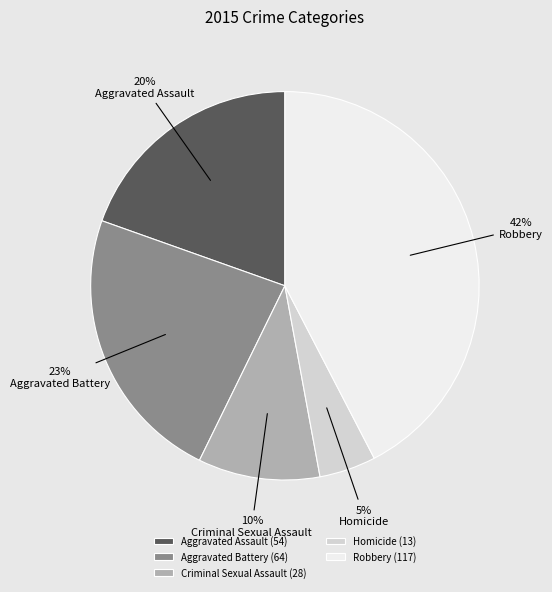

Which category has the smallest portion of the pie?

Homicide